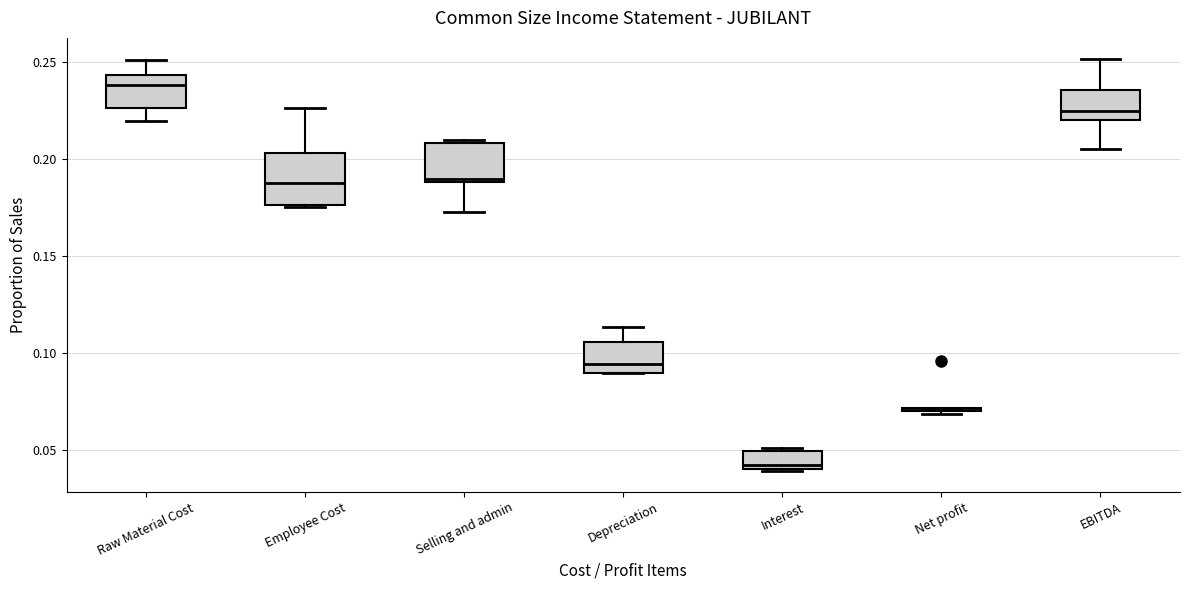

Where does the median line of the box for EBITDA sit on the y-axis? The values are not printed on the chart, so give them approximately, as read against the axis.

0.225